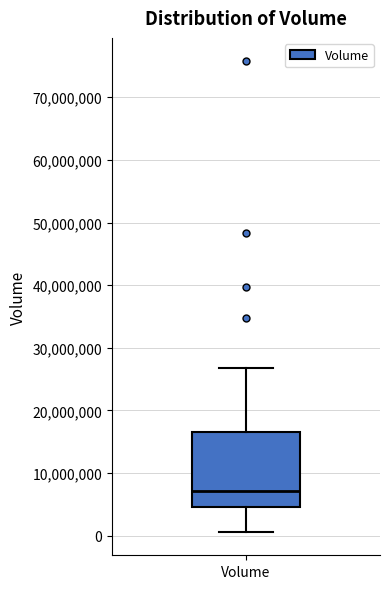

Transcribe this box plot: give where the median line is, the range the box spans, and where the two whiskers end, as read against the y-axis. The values are not printed on the chart, so give them approximately, as read against the axis.

median 7000000, box 5000000 to 16000000, whiskers 1000000 to 27000000